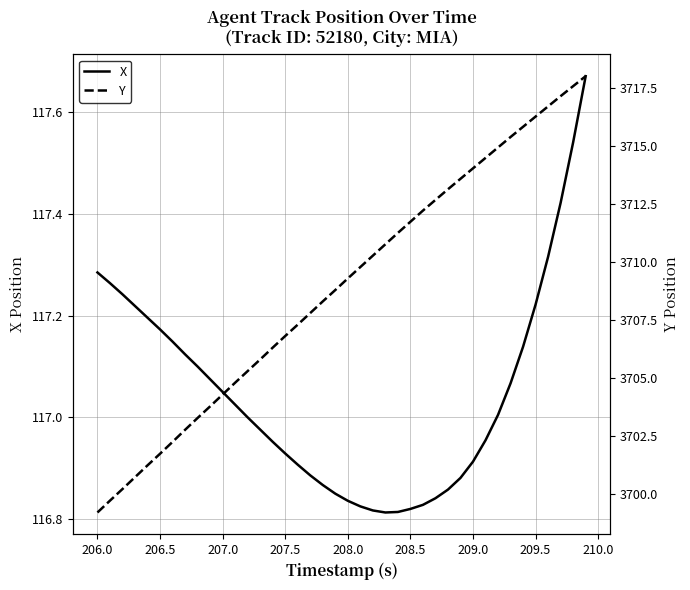

How many distinct data groups are displayed?

2